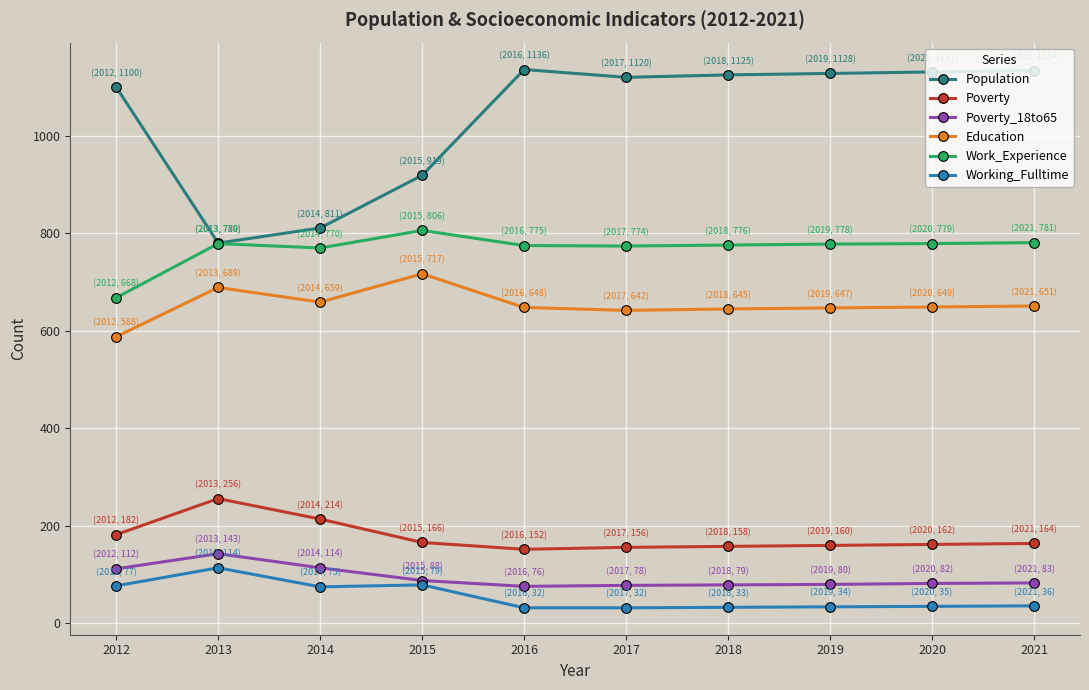

The value of Poverty at 2019 is 160. True or false?

True